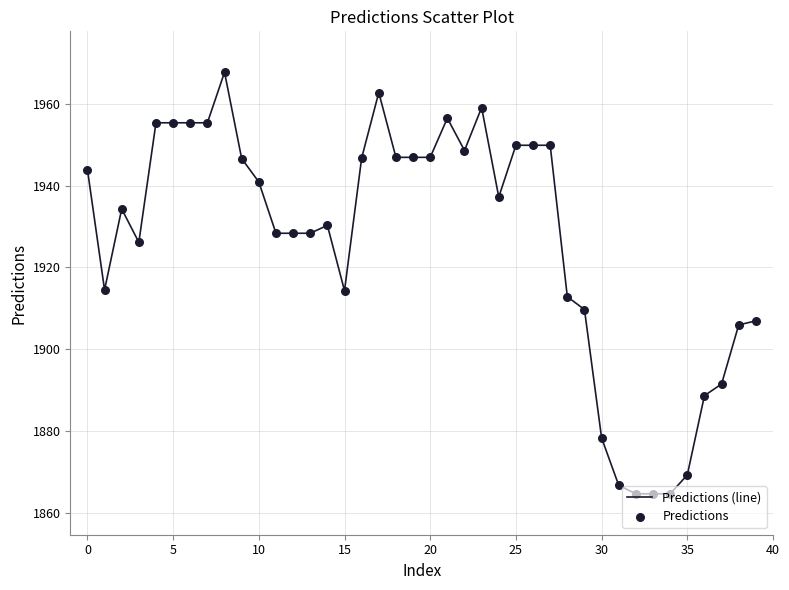

What is the difference between the maximum and minimum values?

103.0